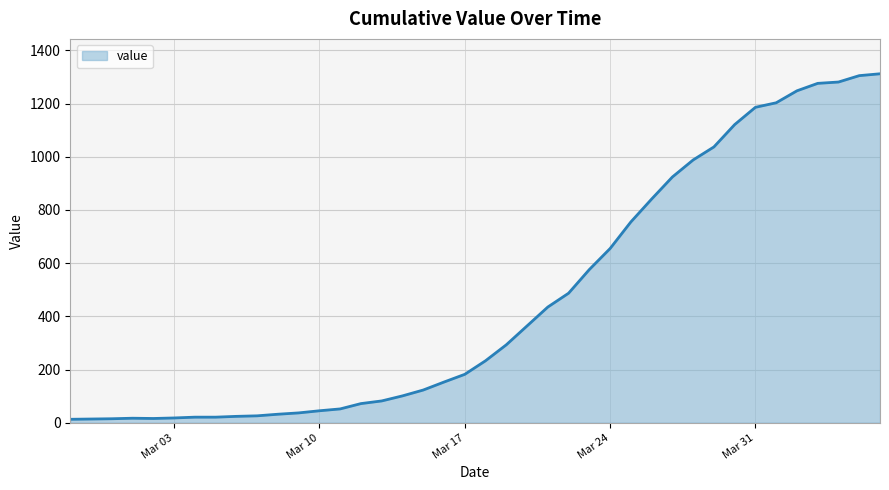

What is the greatest value displayed?

1312